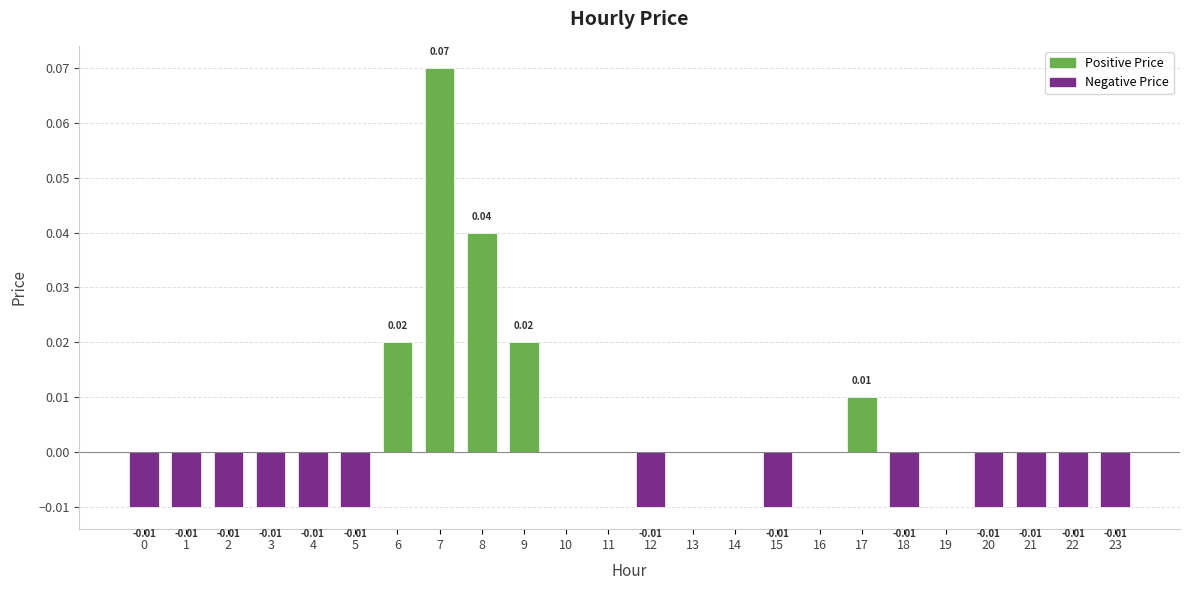

Which label corresponds to the largest value in the chart?

7